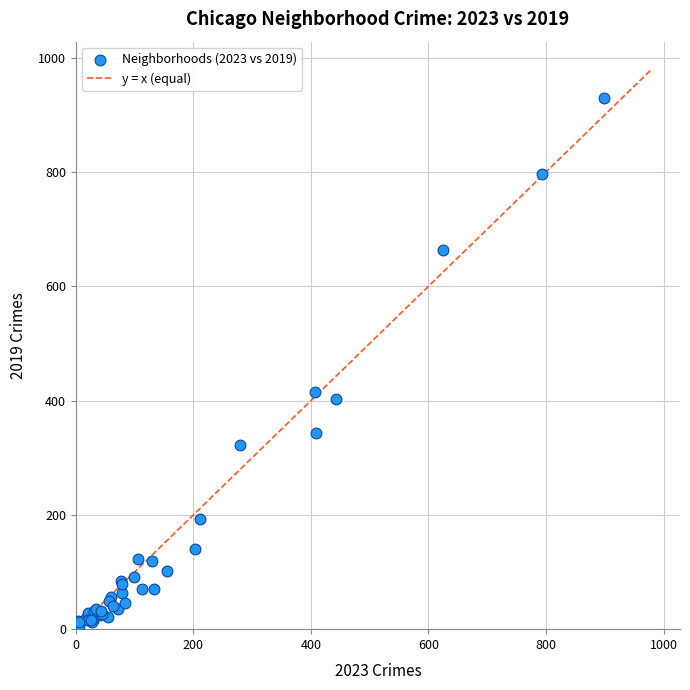

What Y value in the scatter plot is closest to 466?

415